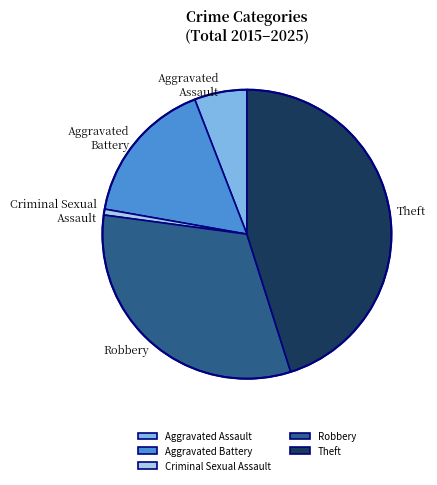

How many slices are in this pie chart?

5